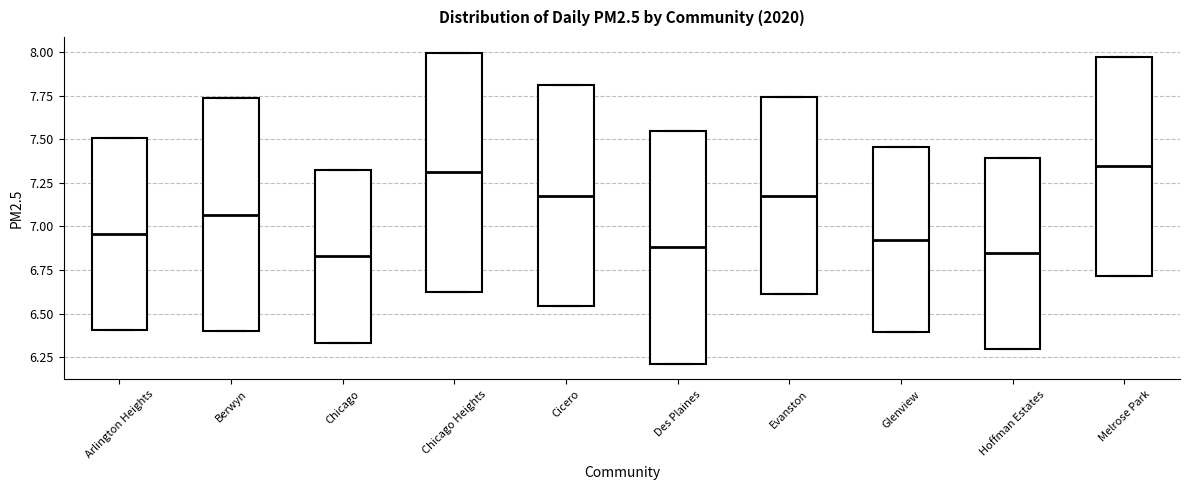

Reading left to right, transcribe this box plot: for each box, give where its median line is, the range the box spans, and where its two whiskers end, as read against the y-axis. The values are not printed on the chart, so give them approximately, as read against the axis.

Arlington Heights: median 6.95, box 6.40 to 7.50, whiskers 6.40 to 7.50
Berwyn: median 7.05, box 6.40 to 7.75, whiskers 6.40 to 7.75
Chicago: median 6.85, box 6.35 to 7.30, whiskers 6.35 to 7.30
Chicago Heights: median 7.30, box 6.60 to 8.00, whiskers 6.60 to 8.00
Cicero: median 7.20, box 6.55 to 7.80, whiskers 6.55 to 7.80
Des Plaines: median 6.90, box 6.20 to 7.55, whiskers 6.20 to 7.55
Evanston: median 7.20, box 6.60 to 7.75, whiskers 6.60 to 7.75
Glenview: median 6.90, box 6.40 to 7.45, whiskers 6.40 to 7.45
Hoffman Estates: median 6.85, box 6.30 to 7.40, whiskers 6.30 to 7.40
Melrose Park: median 7.35, box 6.70 to 7.95, whiskers 6.70 to 7.95